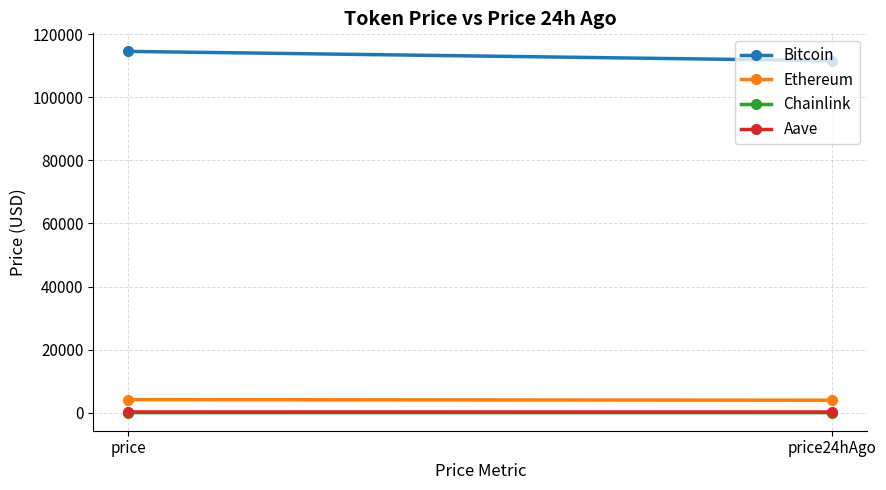

Which series has the widest spread of values?

Bitcoin